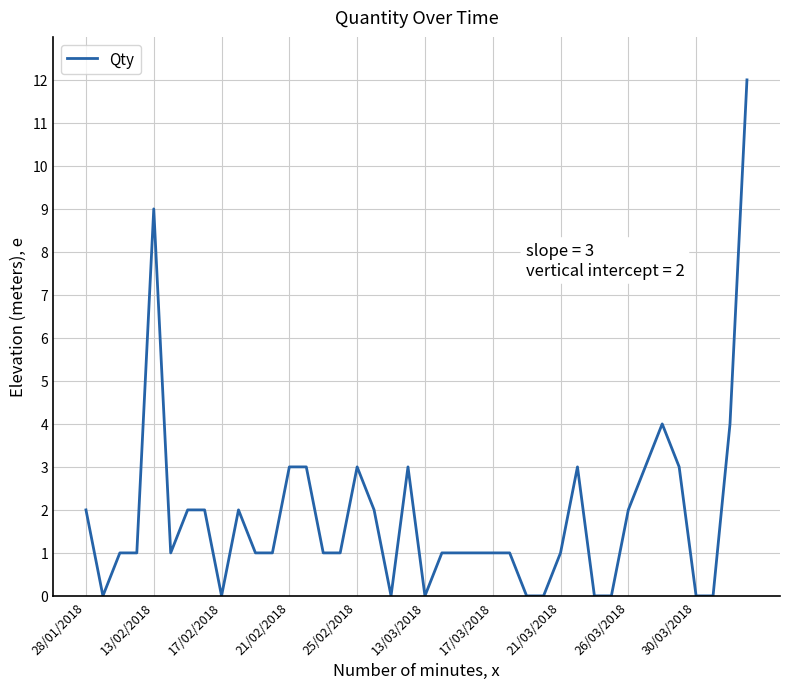

Count the number of data series in this chart.

1